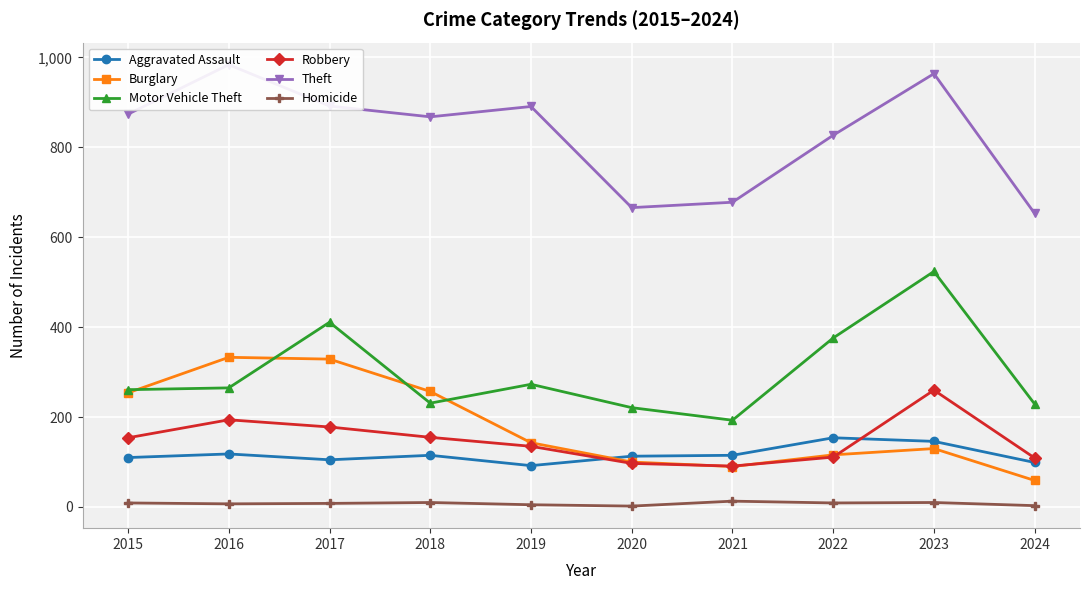

Which category has the lowest value in the Homicide series?

2020